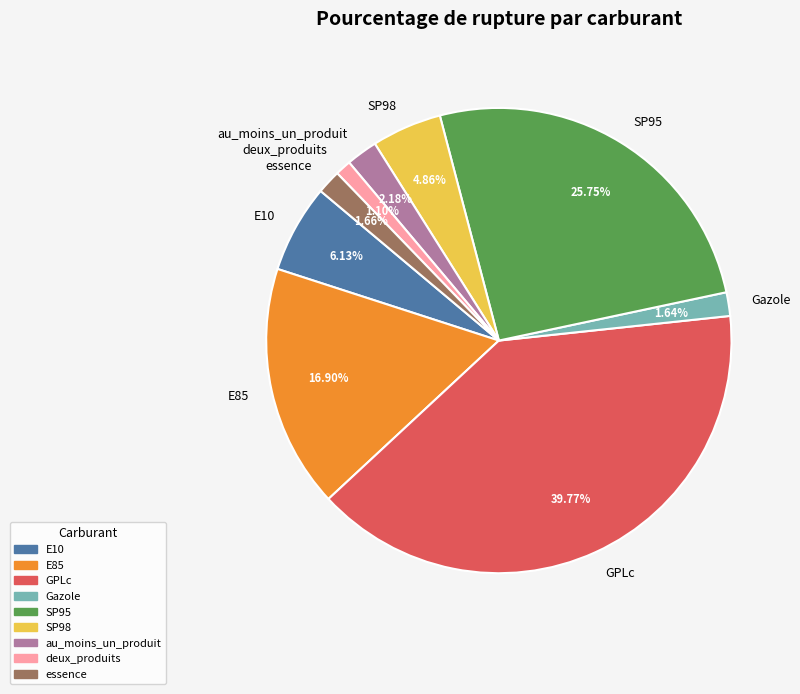

True or false: E85 accounts for 29% of the total.

False